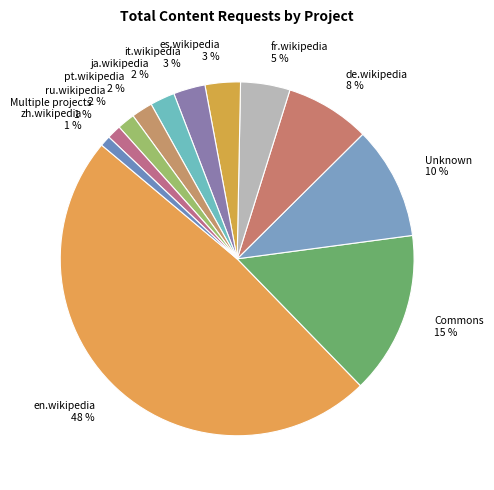

Do pt.wikipedia and Commons together represent more than half of the pie?

No